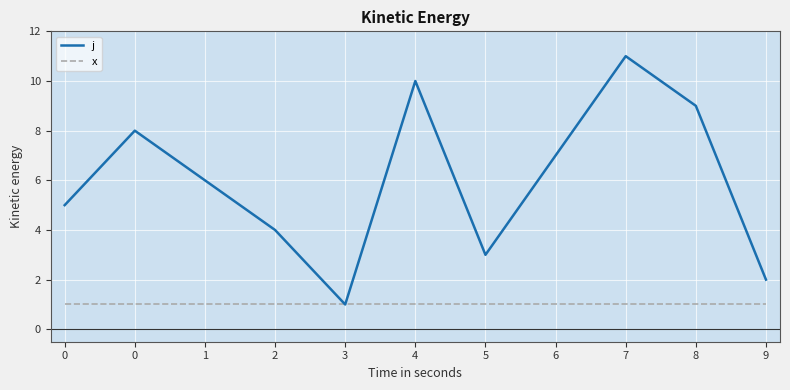

True or false: j and x cross at least once.

False